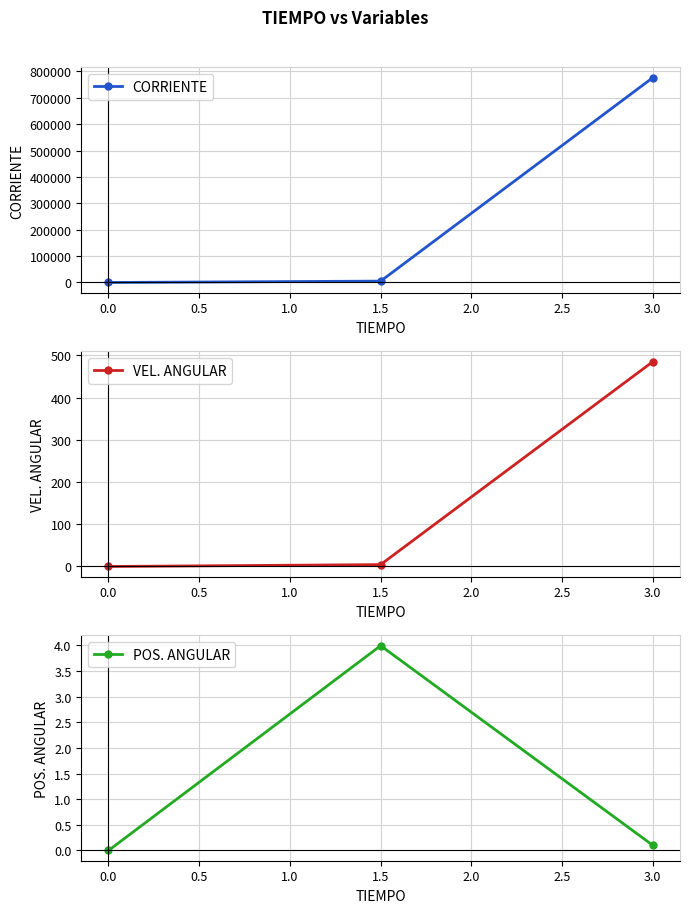

Which series has the widest spread of values?

CORRIENTE